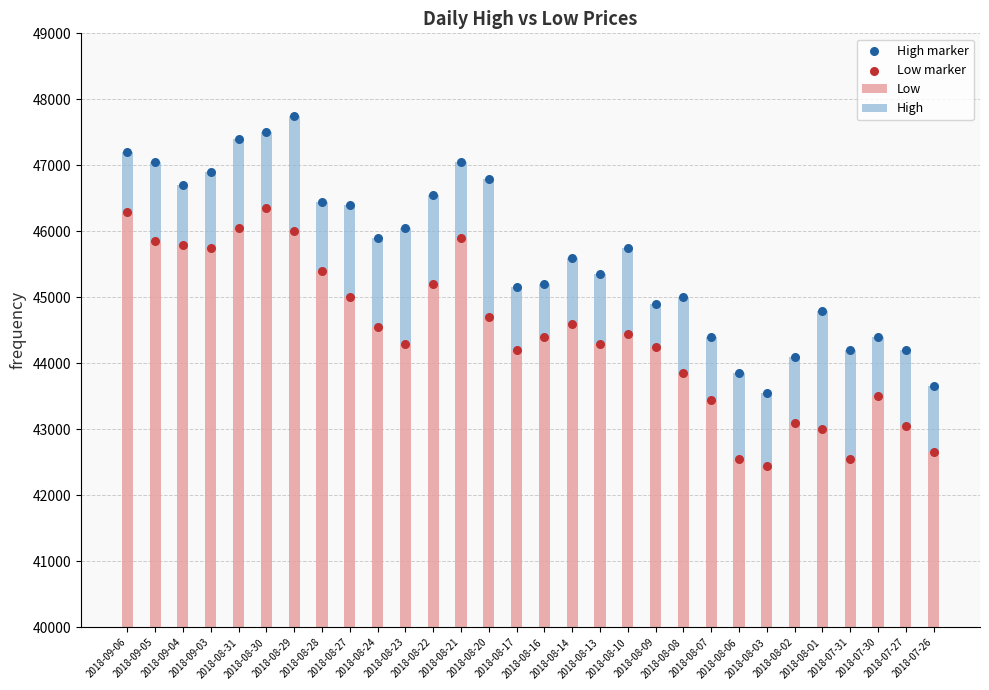

At which category is the sum across all series the highest?

2018-08-29